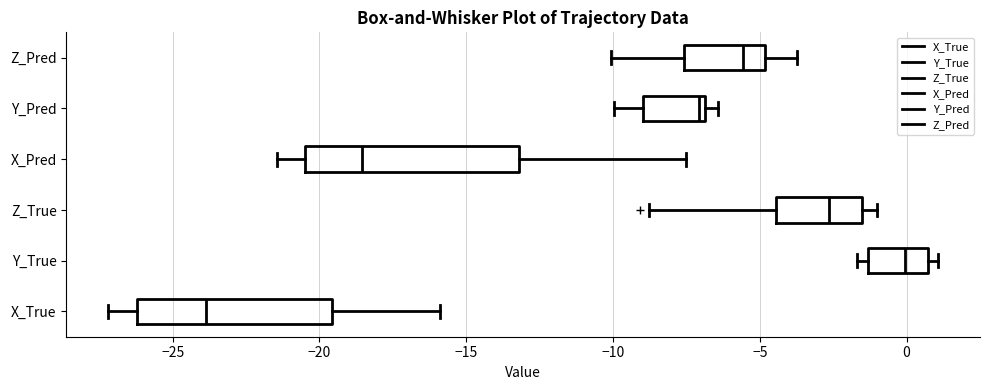

Reading bottom to top, read every box against the x-axis: the position of its median line, the range the box covers, and the ends of its whiskers. The values are not printed on the chart, so give them approximately, as read against the axis.

X_True: median -24.0, box -26.0 to -19.5, whiskers -27.0 to -16.0
Y_True: median 0.0, box -1.5 to 0.5, whiskers -1.5 (just left of the box's left edge) to 1.0
Z_True: median -2.5, box -4.5 to -1.5, whiskers -9.0 to -1.0
X_Pred: median -18.5, box -20.5 to -13.0, whiskers -21.5 to -7.5
Y_Pred: median -7.0 (just left of the box's right edge), box -9.0 to -7.0, whiskers -10.0 to -6.5
Z_Pred: median -5.5, box -7.5 to -5.0, whiskers -10.0 to -3.5